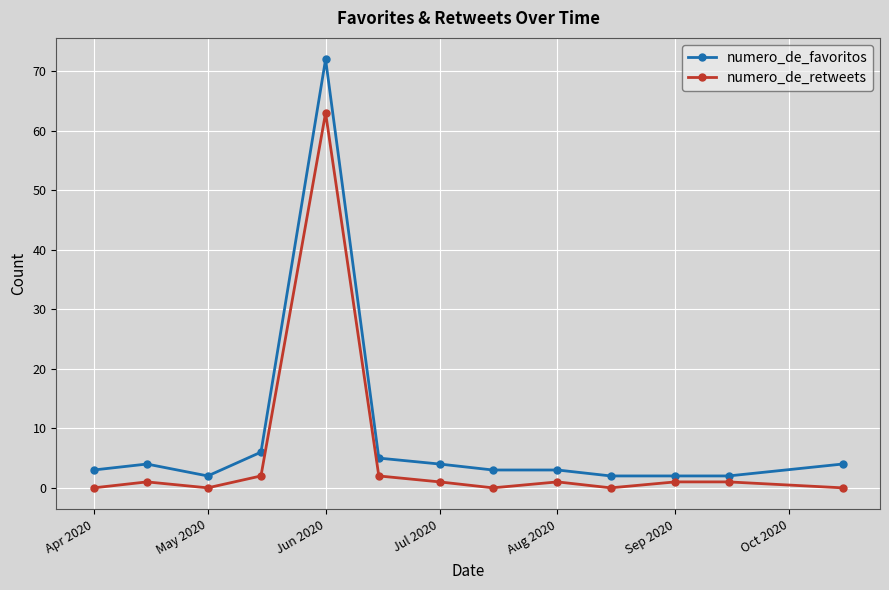

What is the greatest value displayed?

72